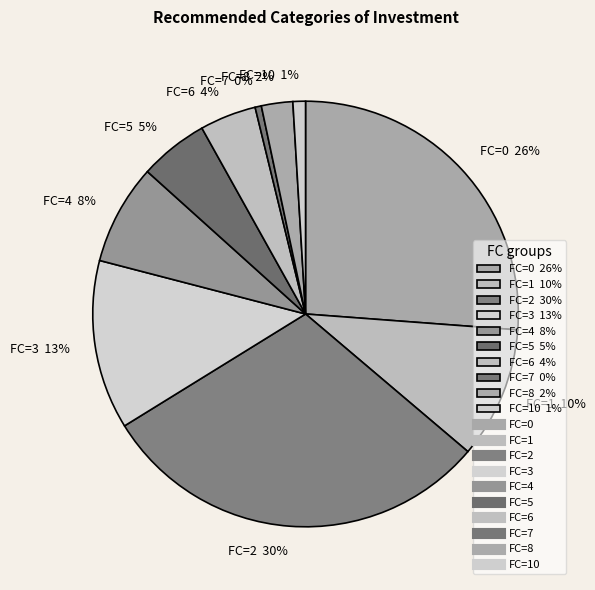

How many segments does this pie chart have?

10